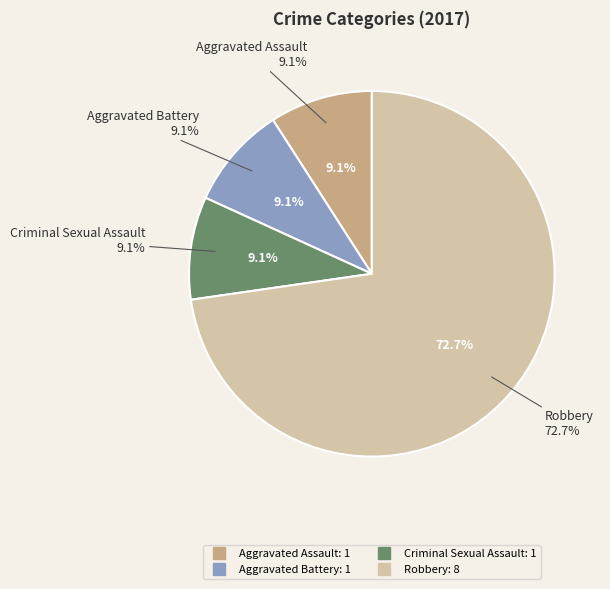

To the nearest percent, what portion does Criminal Sexual Assault represent?

9%